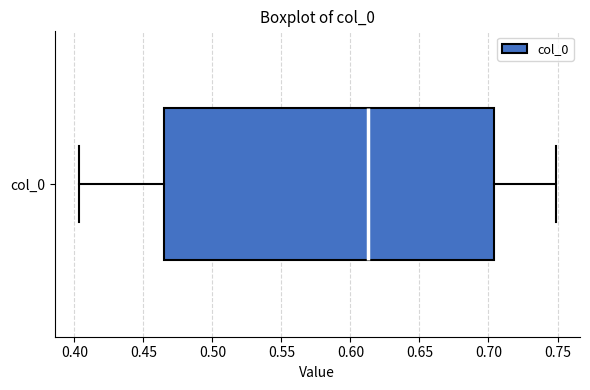

Read this box plot against the x-axis: the position of the median line, the range covered by the box, and the ends of both whiskers. The values are not printed on the chart, so give them approximately, as read against the axis.

median 0.615, box 0.465 to 0.705, whiskers 0.405 to 0.750